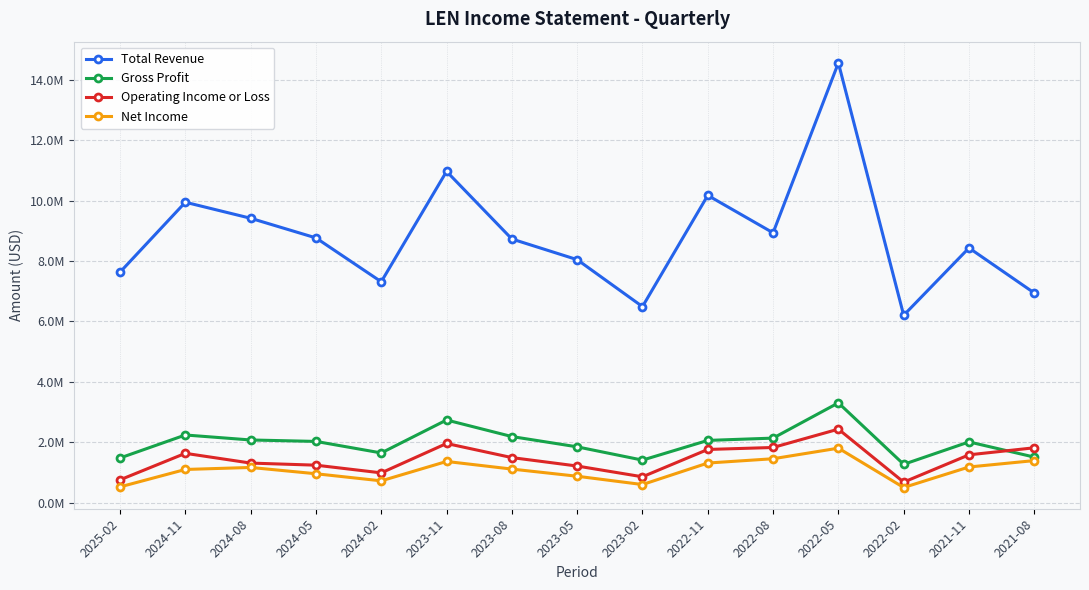

Is the value of Total Revenue at 2023-08 greater than the value of Gross Profit at 2021-08?

Yes